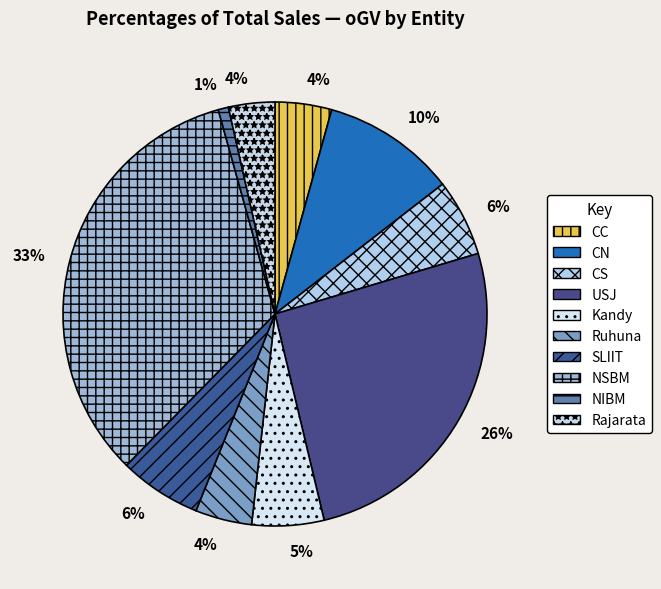

Count the number of slices in the pie.

10